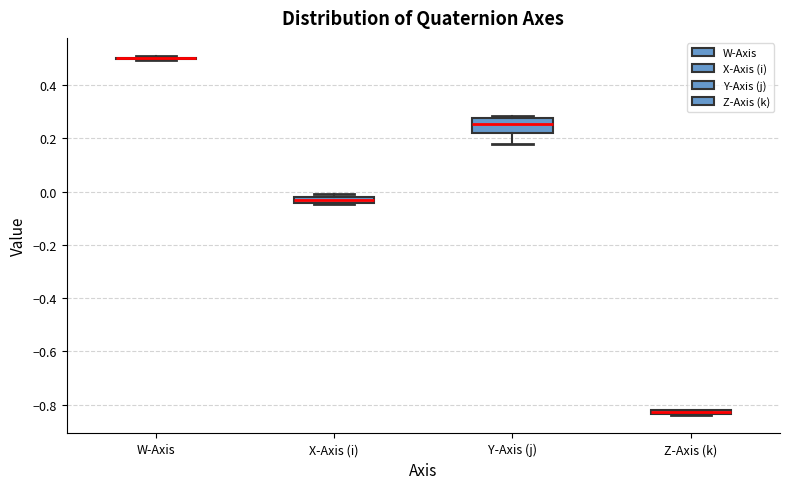

Where is the lower edge of the box for X-Axis (i) on the y-axis? The values are not printed on the chart, so give them approximately, as read against the axis.

-0.04